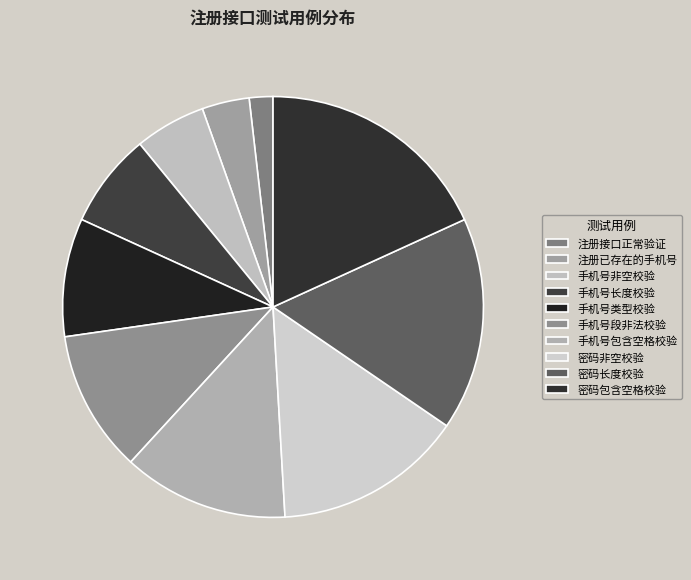

Is it true that 密码长度校验 is 16% of the pie?

True